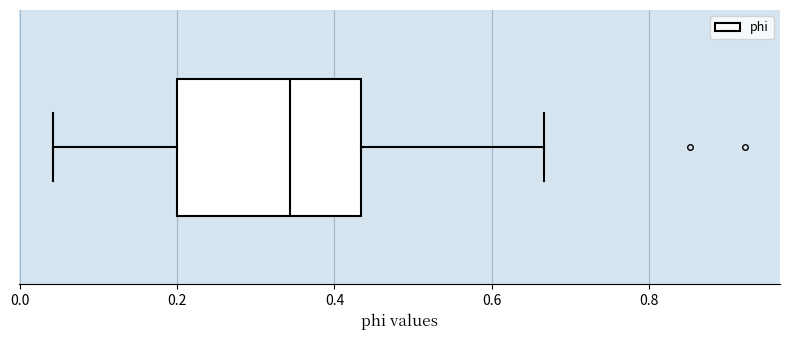

Where does the left whisker of the box end on the x-axis? The values are not printed on the chart, so give them approximately, as read against the axis.

0.04